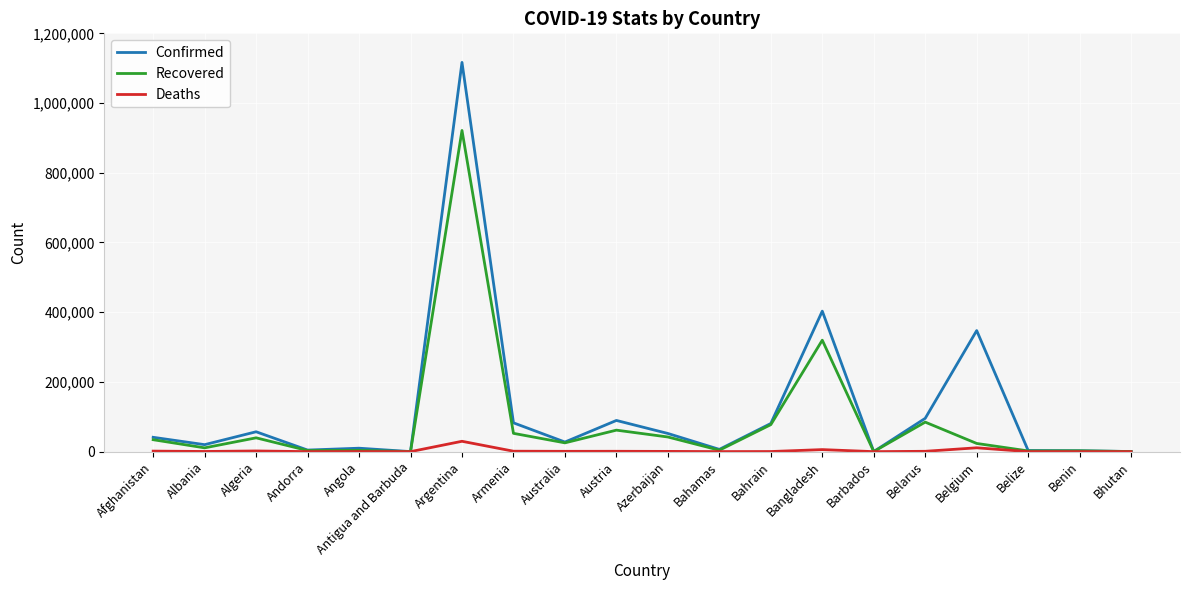

What is the difference between the second highest and second lowest values in the Deaths series?

11035